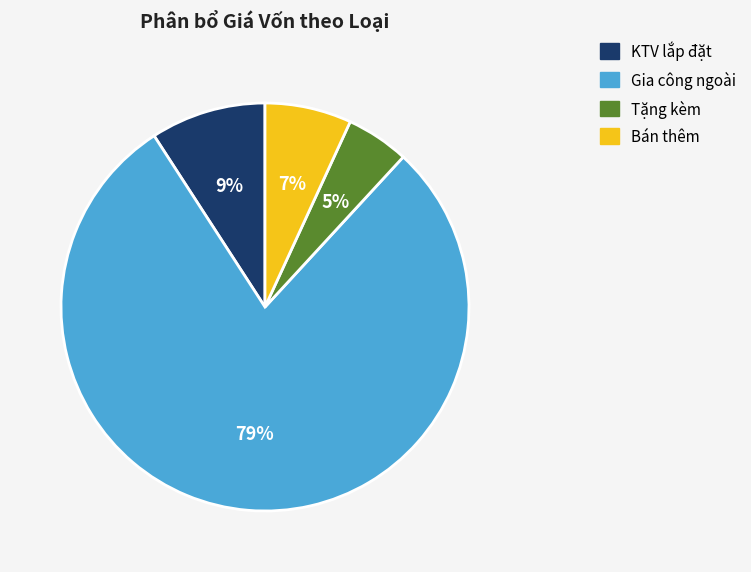

Count the number of slices in the pie.

4